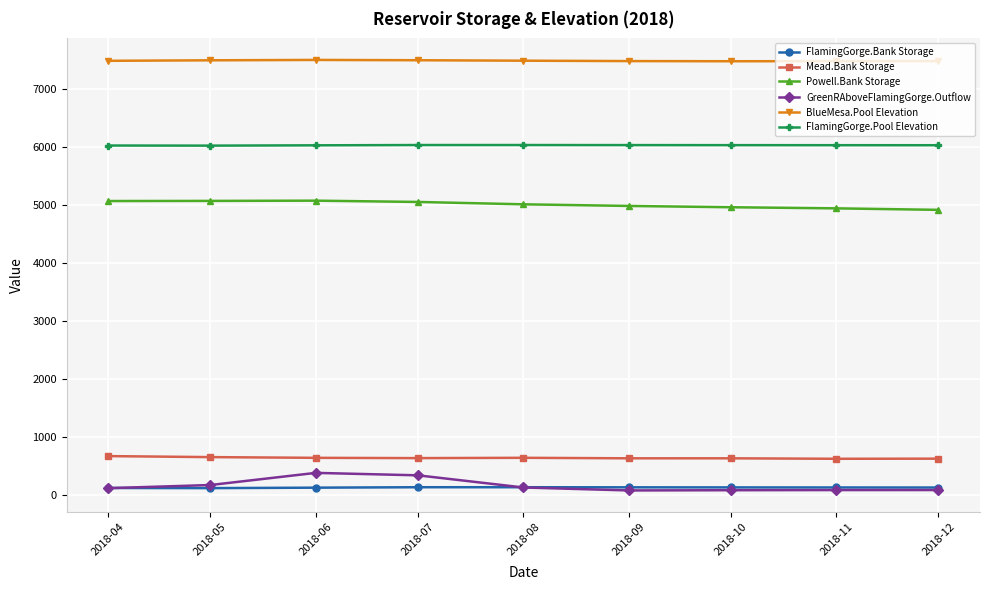

What is the highest value of the GreenRAboveFlamingGorge.Outflow series?

387.1